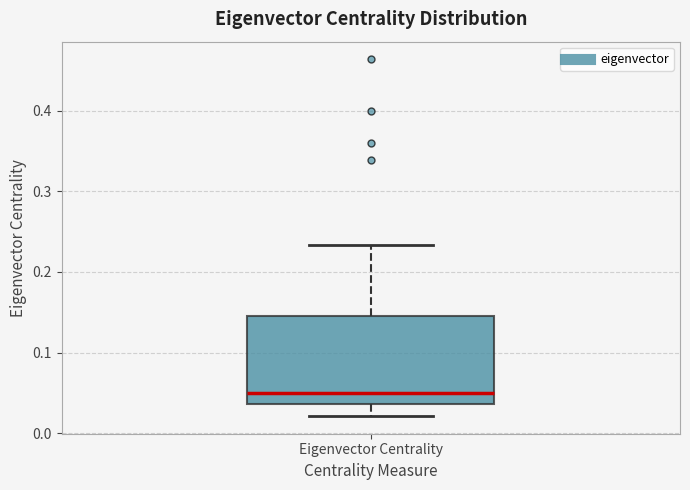

Read this box plot against the y-axis: the position of the median line, the range covered by the box, and the ends of both whiskers. The values are not printed on the chart, so give them approximately, as read against the axis.

median 0.05, box 0.04 to 0.15, whiskers 0.02 to 0.23